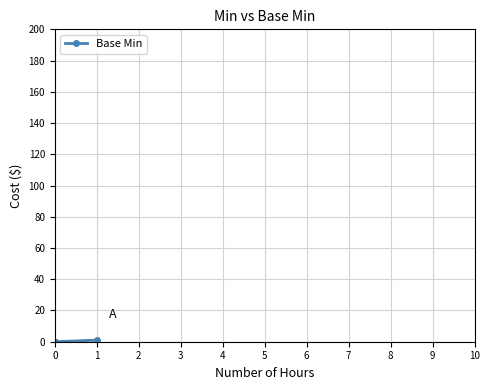

What is the sum of all values?

1